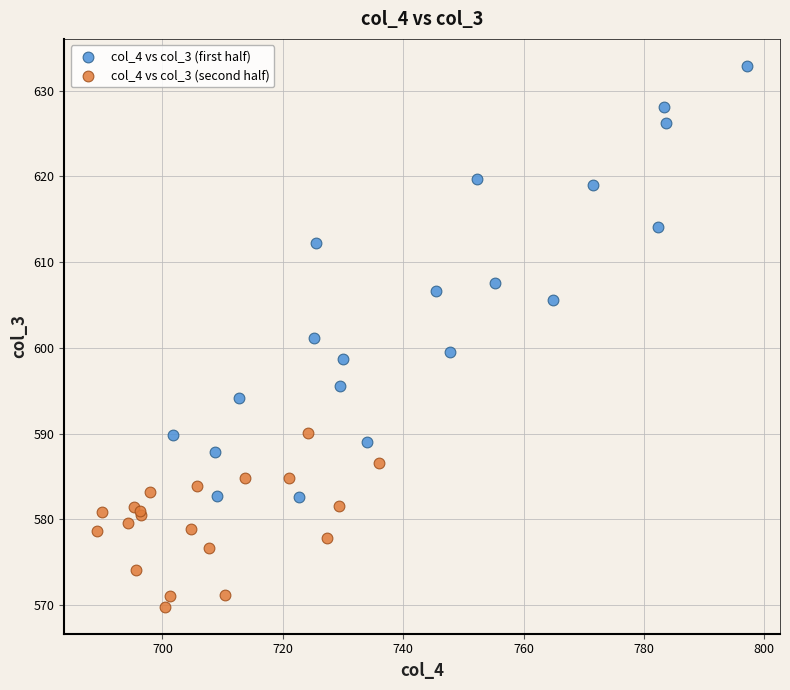

Which series contains the highest Y value?

col_4 vs col_3 (first half)